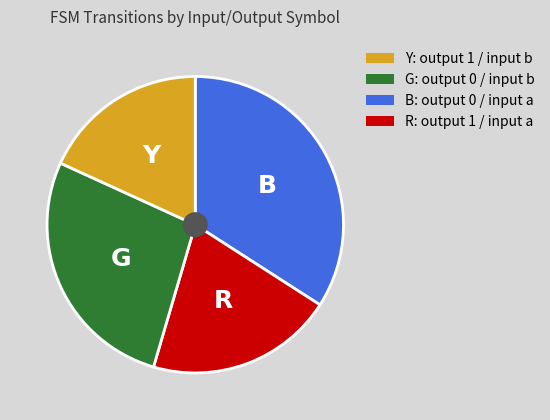

Does any single category account for the majority?

No